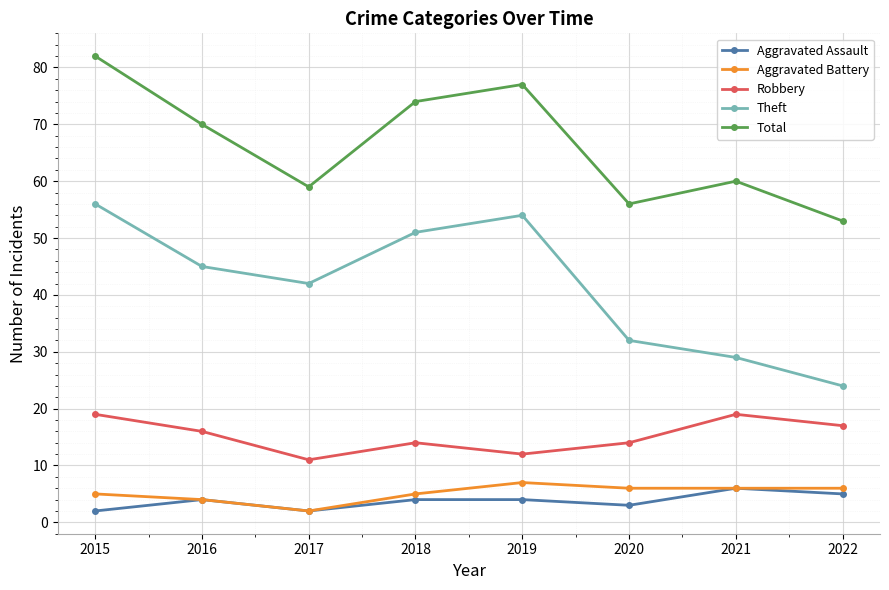

True or false: Aggravated Assault and Theft intersect in this chart.

False